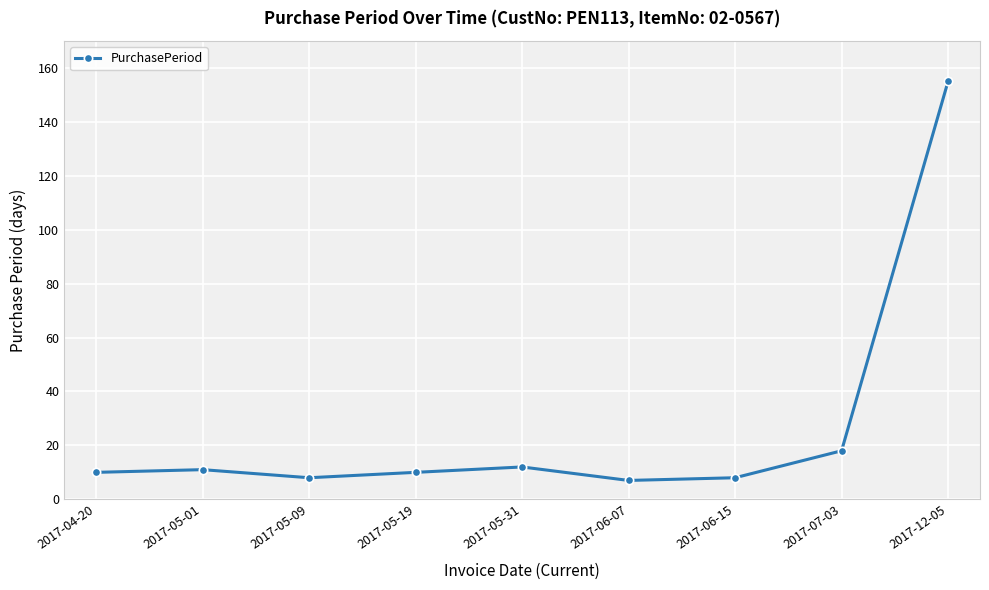

Read the value at 2017-12-05, to the nearest 50.

150